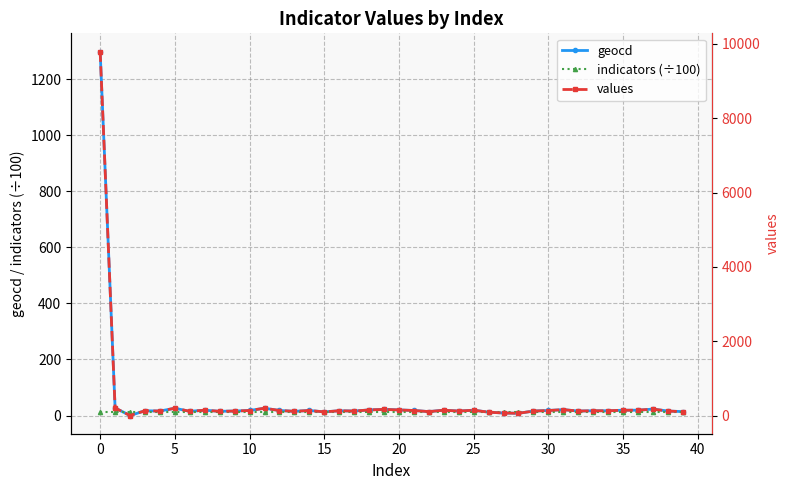

Reading right to left, list all the values displayed in this chart.

geocd: 14.0	16.0	23.0	19.0	19.0	17.0	17.0	16.0	21.0	18.0	16.0	8.0	9.0	12.0	19.0	16.0	19.0	14.0	18.0	20.0	22.0	20.0	16.0	17.0	13.0	18.0	15.0	18.0	26.0	18.0	16.0	15.0	19.0	15.0	26.0	16.0	17.0	0.0	27.0	1299.0
indicators (÷100): 13.3	13.3	13.3	13.3	13.3	13.3	13.3	13.3	13.3	13.3	13.3	13.3	13.3	13.3	13.3	13.3	13.3	13.3	13.3	13.3	13.3	13.3	13.3	13.3	13.3	13.3	13.3	13.3	13.3	13.3	13.3	13.3	13.3	13.3	13.3	13.3	13.3	13.3	13.3	13.3
values: 105.0	120.0	173.0	143.0	143.0	128.0	128.0	120.0	158.0	135.0	120.0	60.0	67.0	90.0	143.0	120.0	143.0	105.0	135.0	150.0	165.0	150.0	120.0	128.0	98.0	135.0	113.0	135.0	196.0	135.0	120.0	113.0	143.0	113.0	196.0	120.0	128.0	0.0	203.0	9796.0